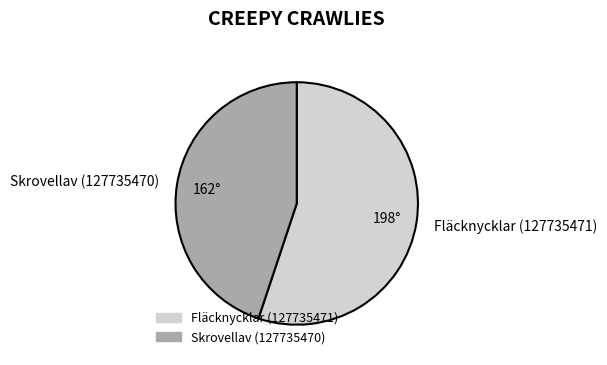

Approximately how many times larger is the value at Fläcknycklar (127735471) compared to Skrovellav (127735470)?

1.2